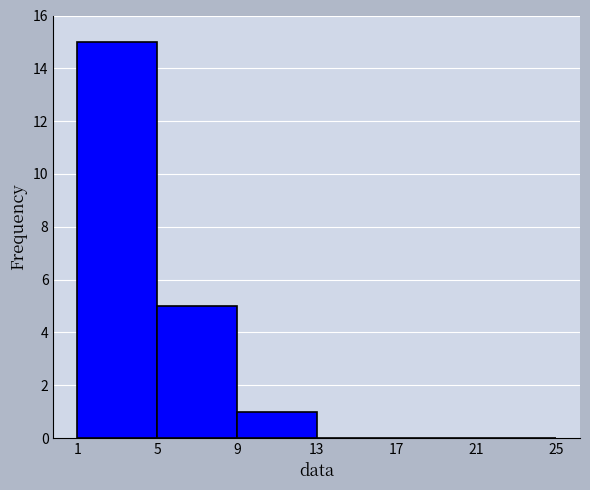

Reading left to right, transcribe this chart: for each bar, give the range it covers on the x-axis and its height. The values are not printed on the chart, so give them approximately, as read against the axis.

1 to 5: 15
5 to 9: 5
9 to 13: 1
13 to 17: 0
17 to 21: 0
21 to 25: 0